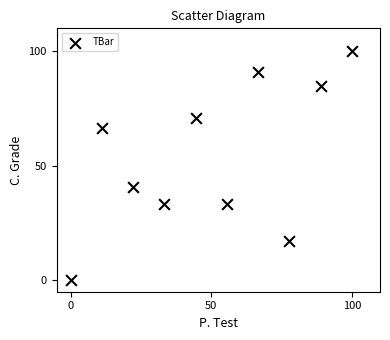

What Y value in the scatter plot is closest to 50?

40.7